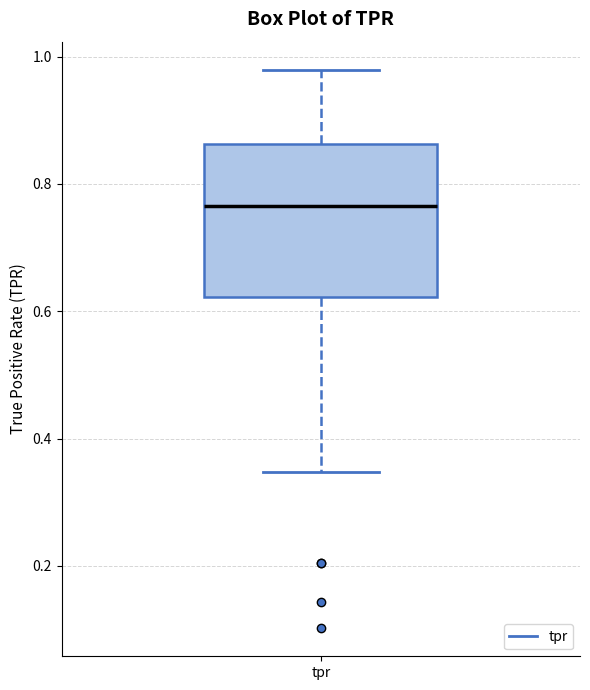

Transcribe this box plot: give where the median line is, the range the box spans, and where the two whiskers end, as read against the y-axis. The values are not printed on the chart, so give them approximately, as read against the axis.

median 0.76, box 0.62 to 0.86, whiskers 0.34 to 0.98